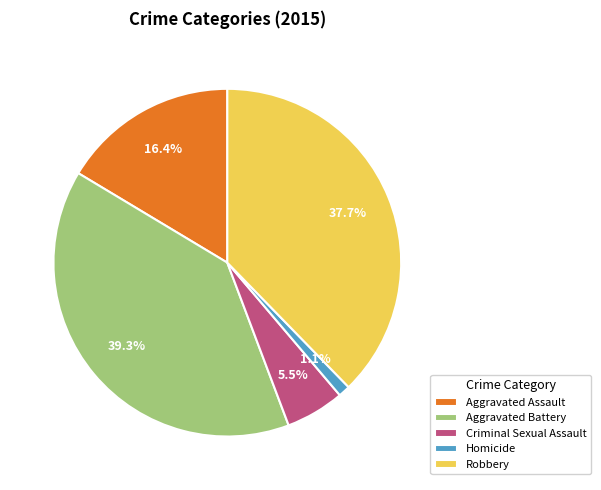

What percentage is the Robbery slice, to the nearest percent?

38%